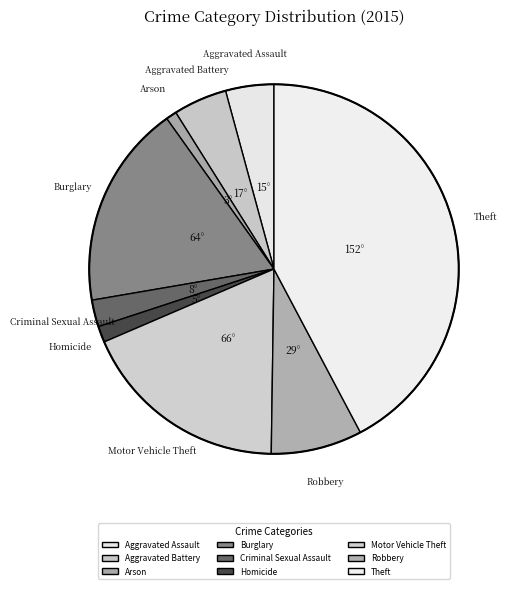

Is it true that Motor Vehicle Theft is 10% of the pie?

False